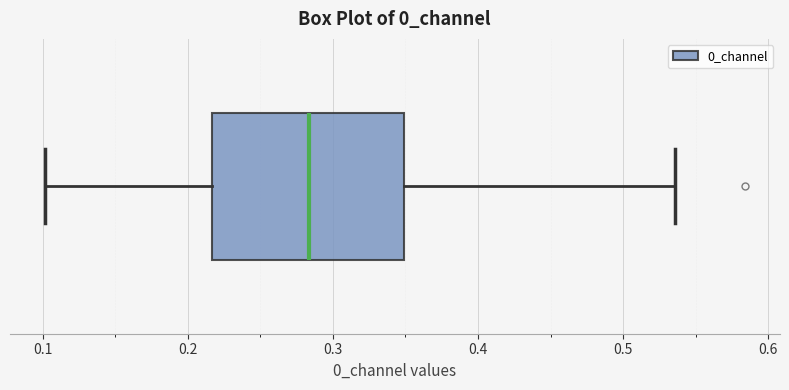

Where is the left edge of the box on the x-axis? The values are not printed on the chart, so give them approximately, as read against the axis.

0.22